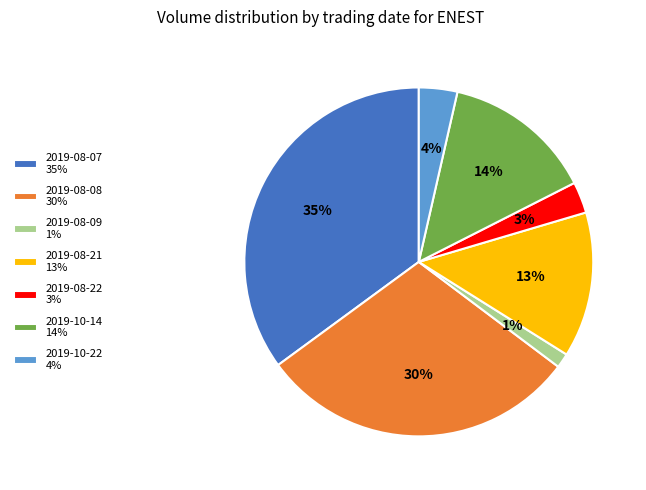

The 2019-10-22 slice represents 12% of the pie. True or false?

False